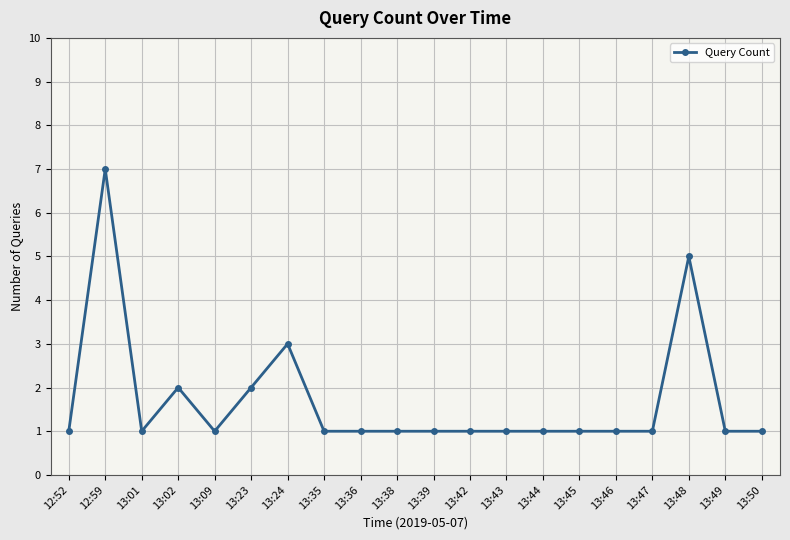

Is it true that the value at 13:38 is 1?

True